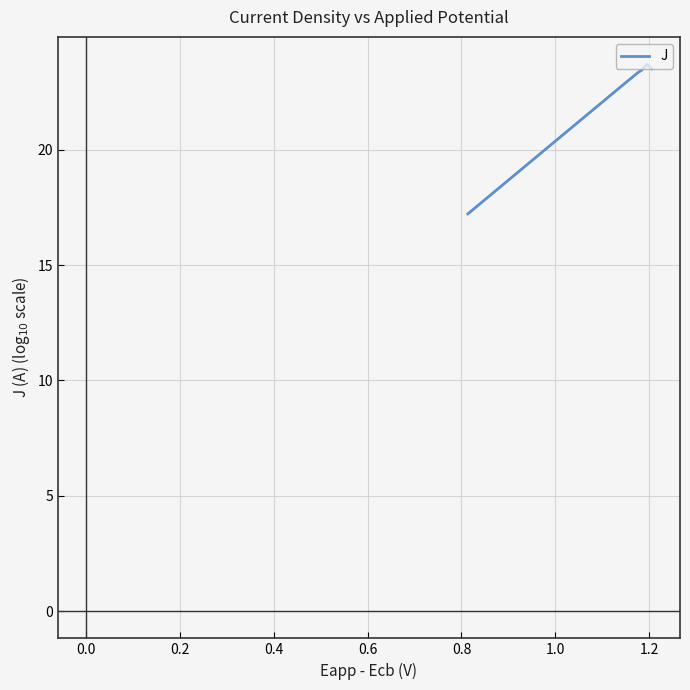

What is the maximum value shown in the chart?

23.7